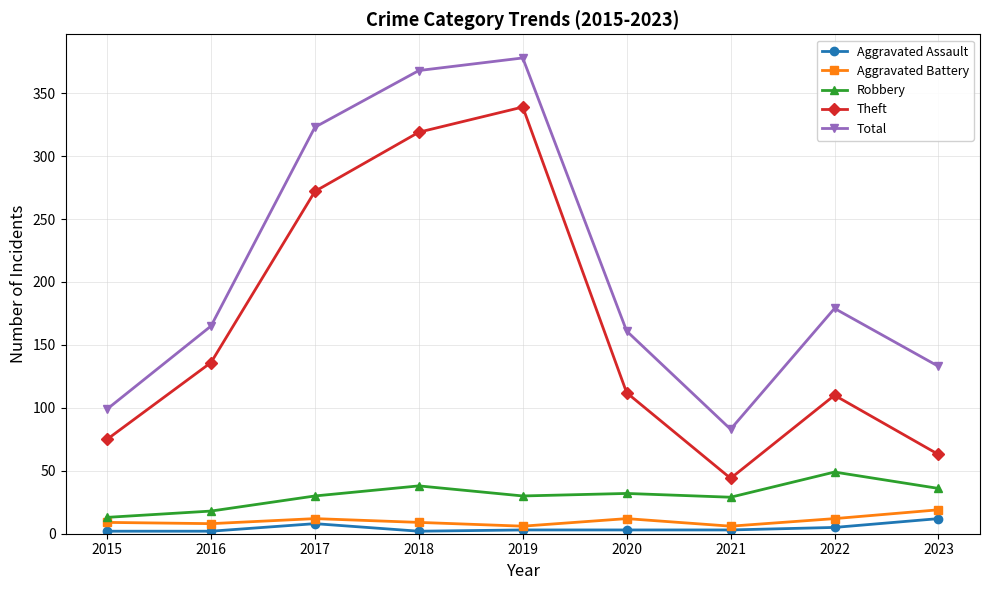

In Theft, how many points are lower than both neighbors (excluding endpoints)?

1